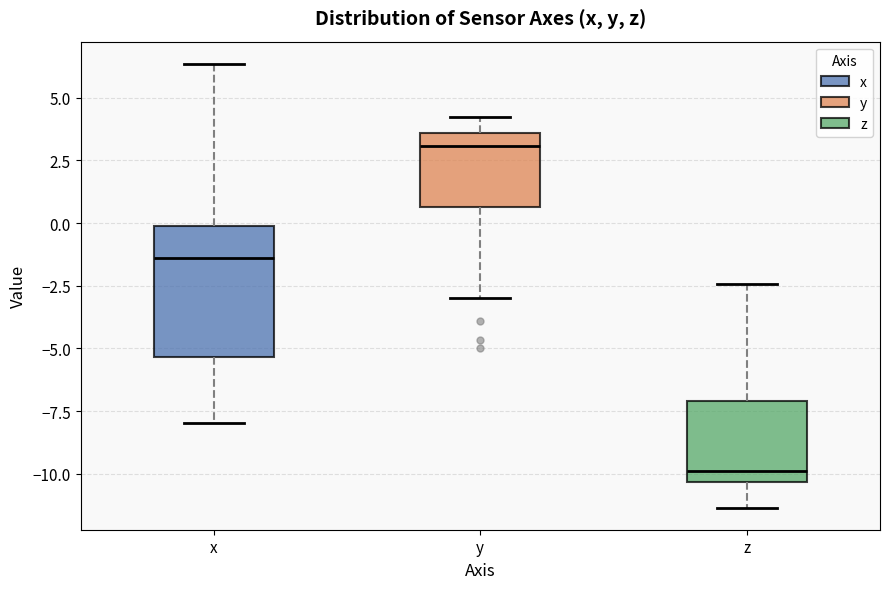

Which box's median line is the lowest?

z